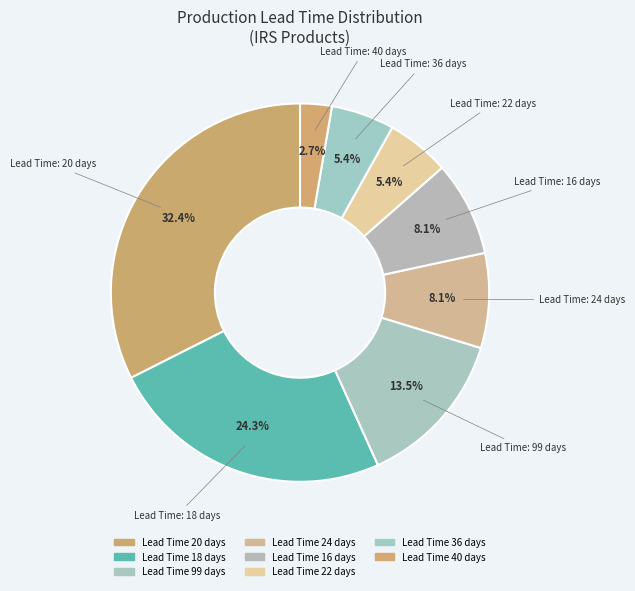

Is there a majority slice in this chart?

No